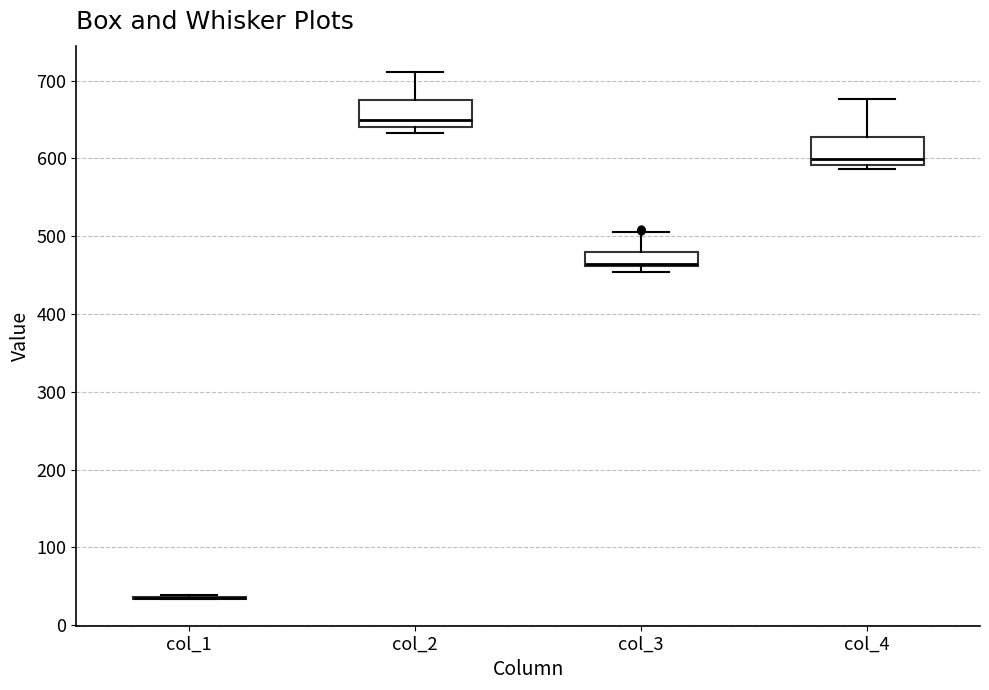

Reading left to right, transcribe this box plot: for each box, give where its median line is, the range the box spans, and where its two whiskers end, as read against the y-axis. The values are not printed on the chart, so give them approximately, as read against the axis.

col_1: box collapsed to a line at 30, whiskers 30 to 40
col_2: median 650, box 640 to 670, whiskers 630 to 710
col_3: median 460 (just above the box's lower edge), box 460 to 480, whiskers 450 to 510
col_4: median 600, box 590 to 630, whiskers 590 (just below the box's lower edge) to 680